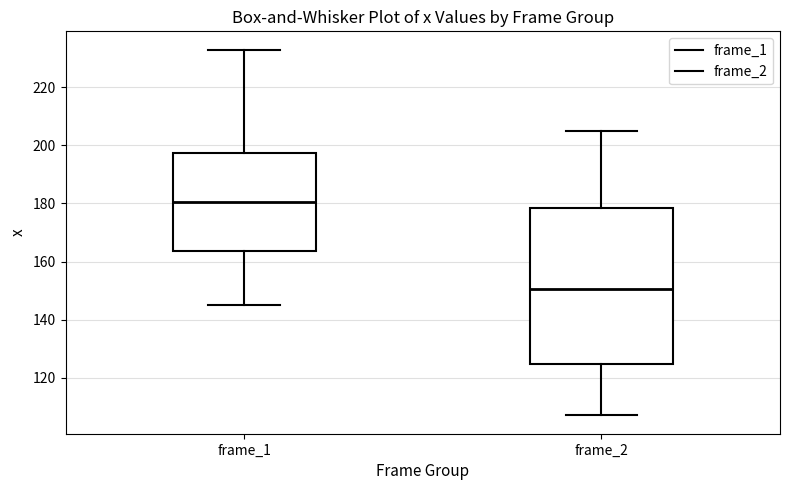

Where is the upper edge of the box for frame_1 on the y-axis? The values are not printed on the chart, so give them approximately, as read against the axis.

198